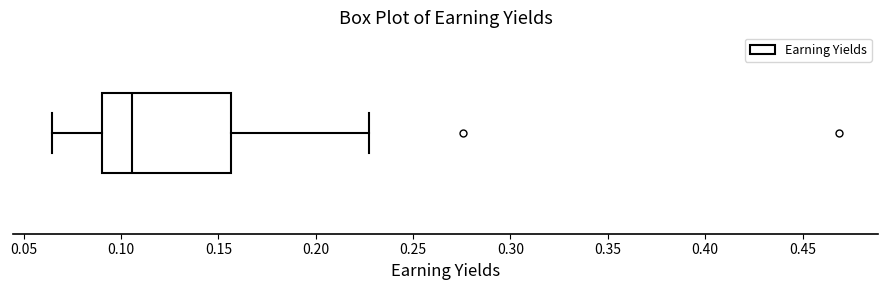

Transcribe this box plot: give where the median line is, the range the box spans, and where the two whiskers end, as read against the x-axis. The values are not printed on the chart, so give them approximately, as read against the axis.

median 0.105, box 0.090 to 0.155, whiskers 0.065 to 0.225